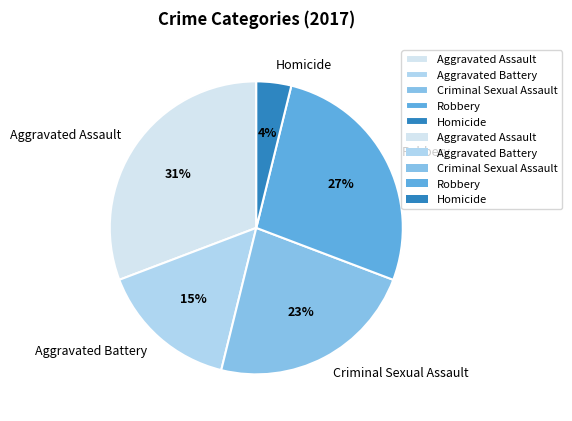

Rank the categories by value from lowest to highest.

Homicide, Aggravated Battery, Criminal Sexual Assault, Robbery, Aggravated Assault